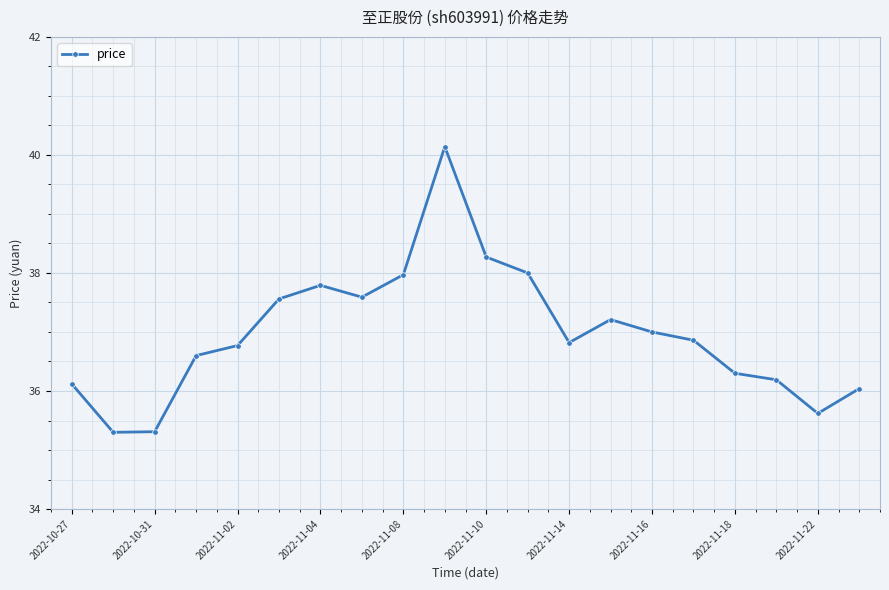

What is the sum of all values?

739.5